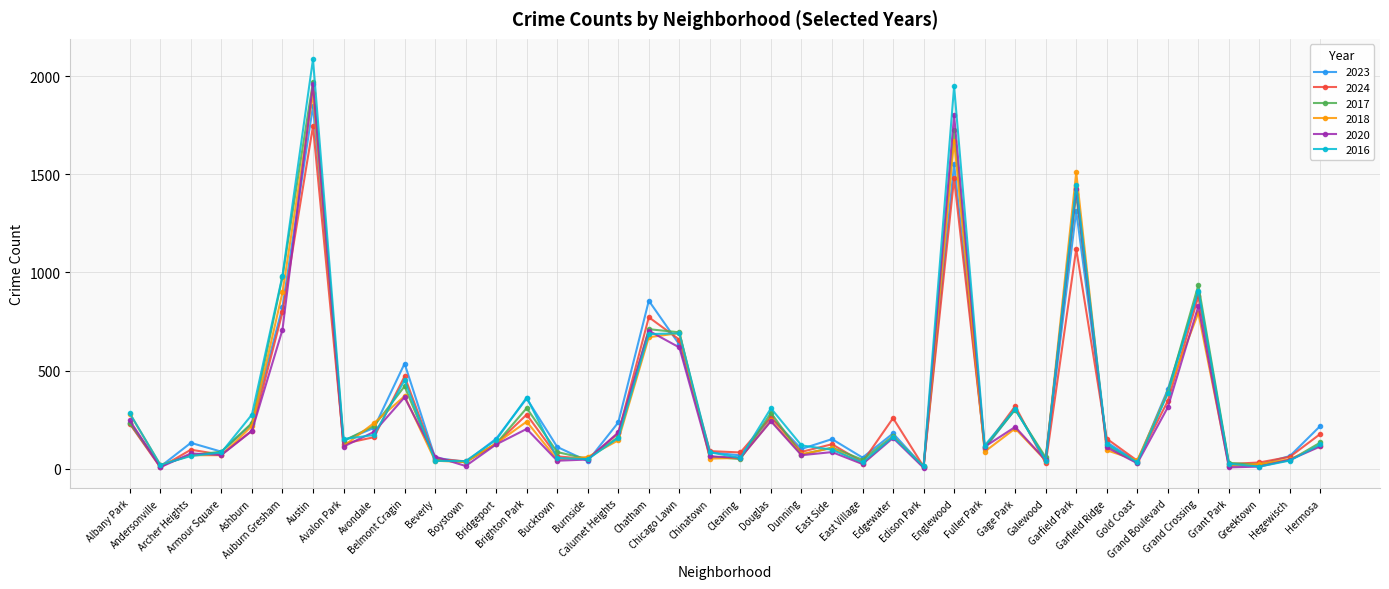

What is the highest value of the 2020 series?

1959